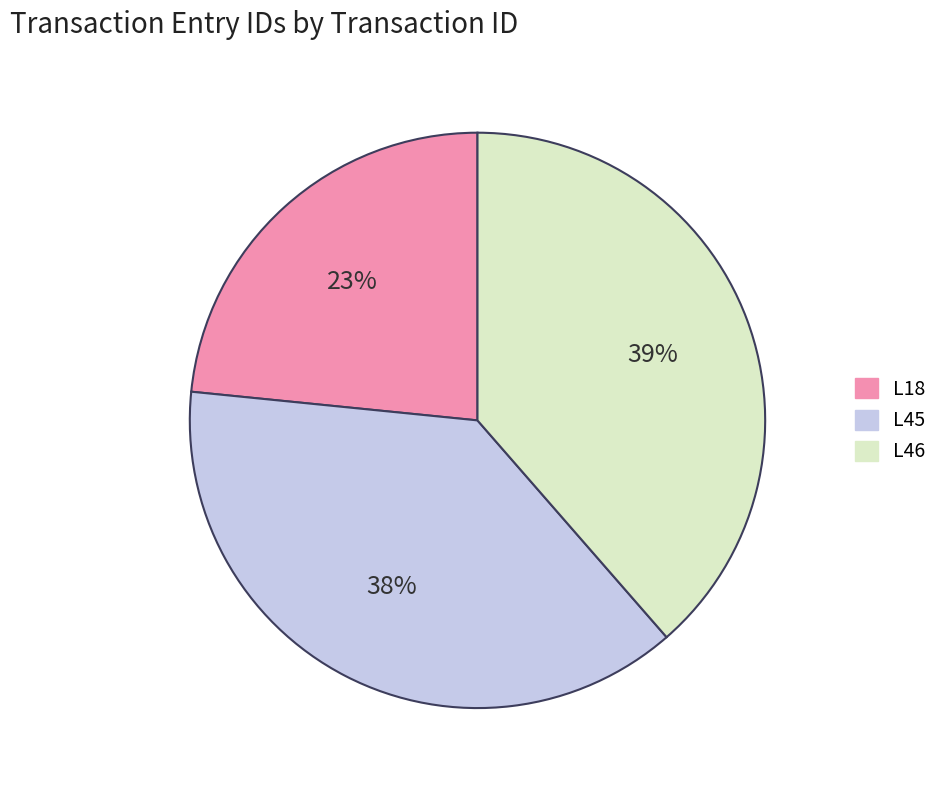

Does any single category account for the majority?

No